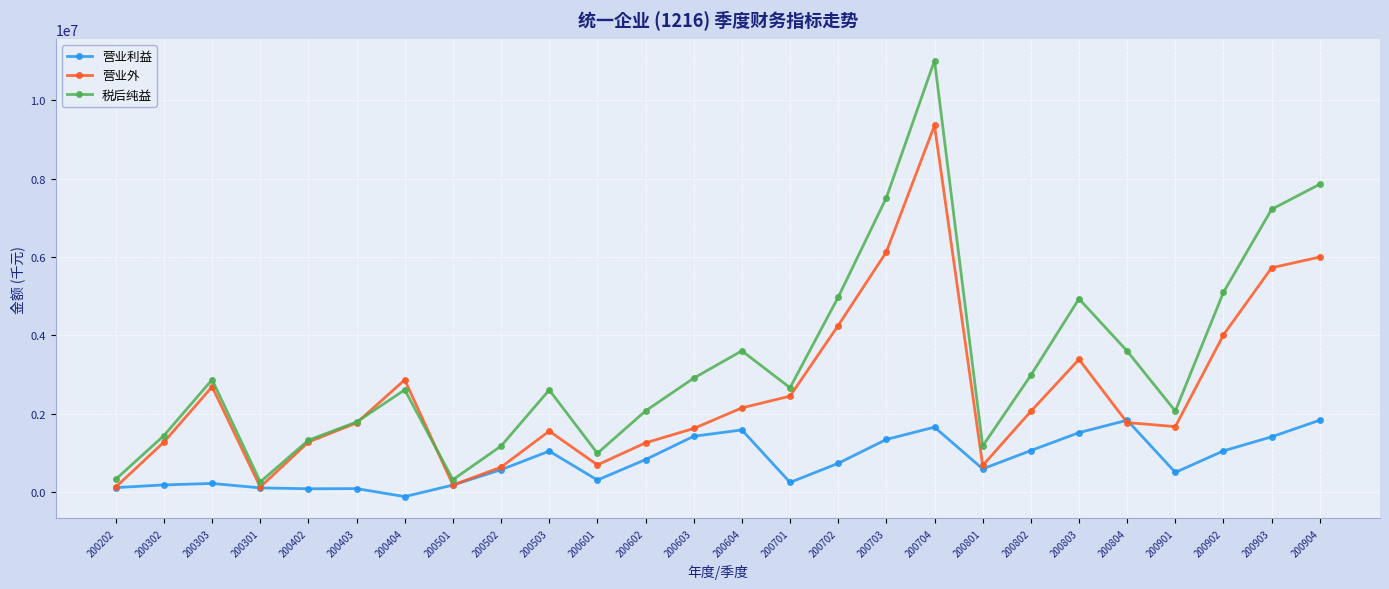

How many interior local peaks does the 营业利益 series have?

6